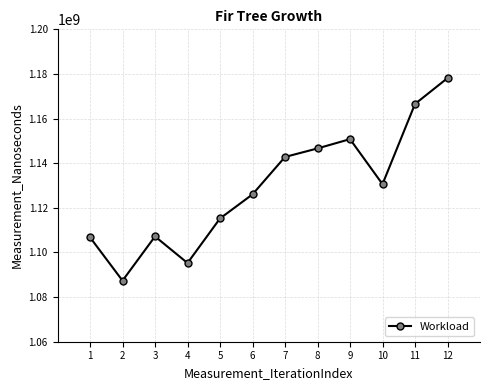

The chart shows a value of 1785288388 at 10. True or false?

False